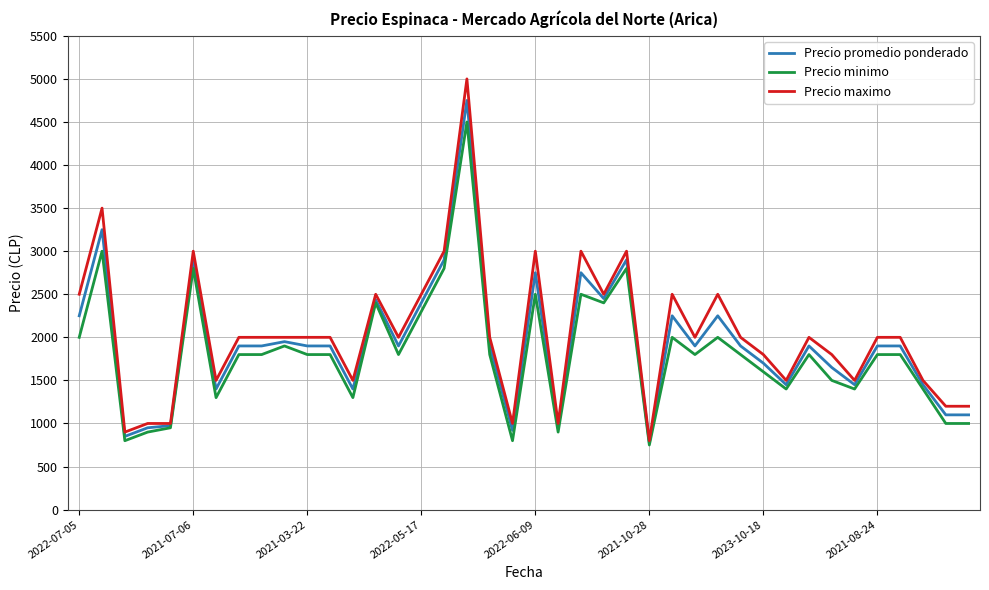

List the series in order of their peak value, lowest first.

Precio minimo, Precio promedio ponderado, Precio maximo